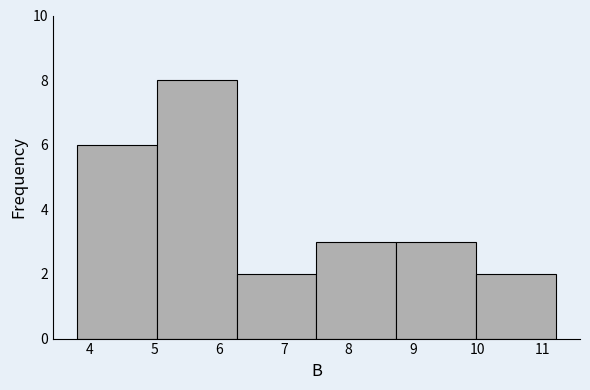

What is the height of the bar covering 3.8 to 5.0 on the x-axis? Neither the bar edges nor the heights are printed on the chart, so give them approximately, as read against the axes.

6